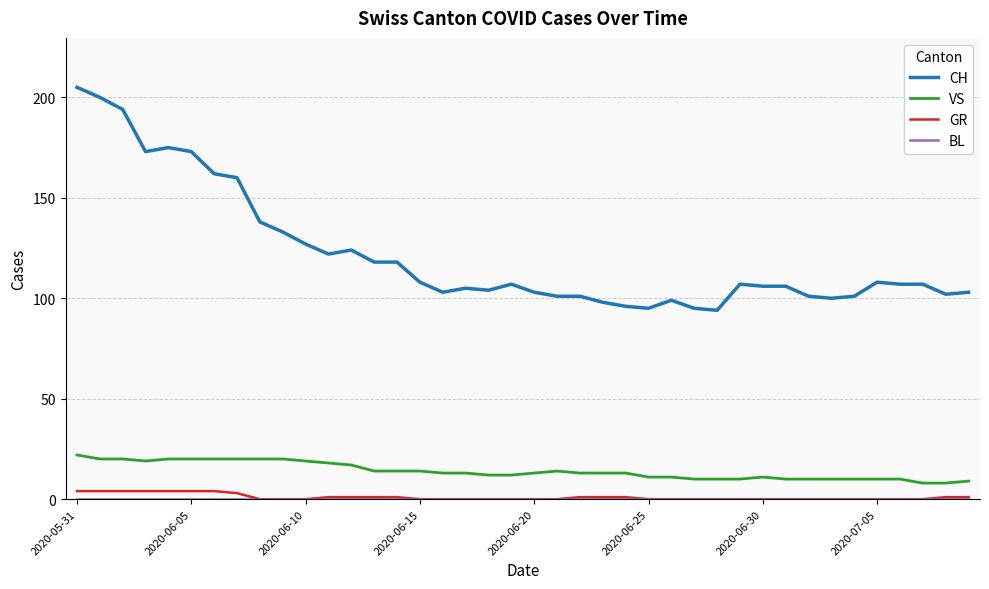

Which series has the widest spread of values?

CH